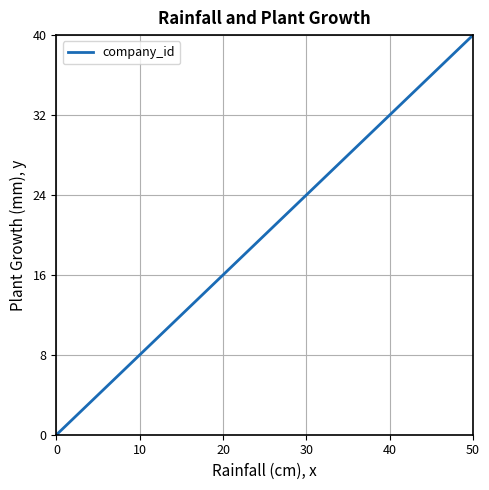

What is the greatest value displayed?

40.0